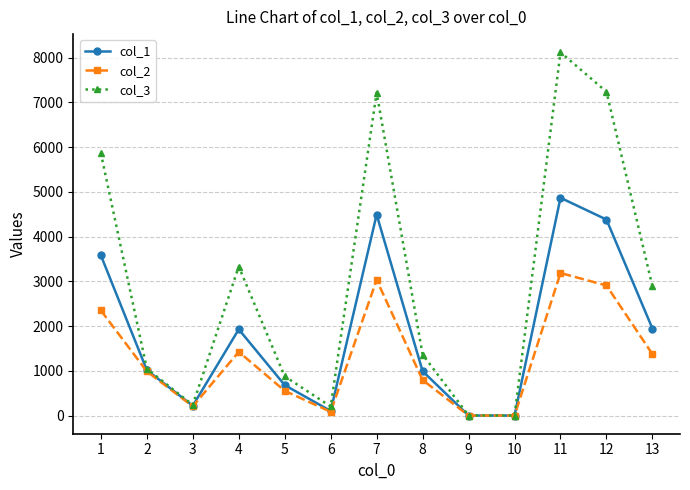

Where does the col_2 series first go above 988?

1